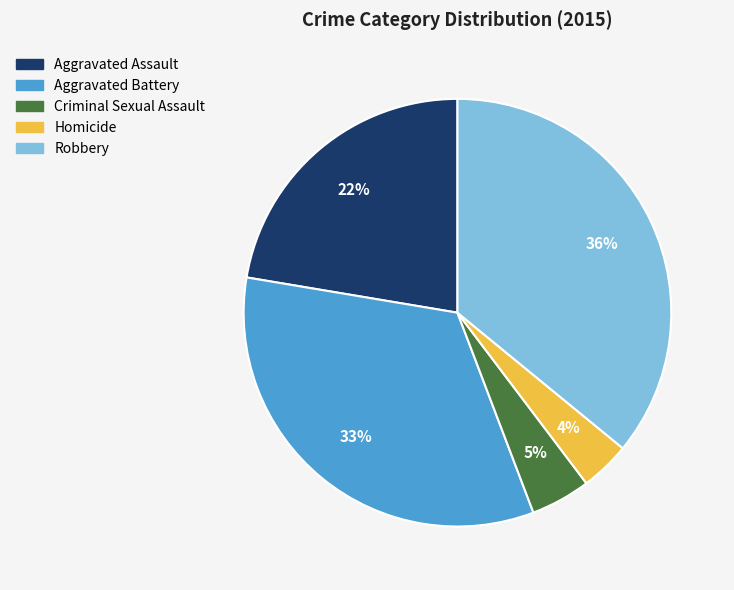

To the nearest percent, what is the average slice percentage?

20%